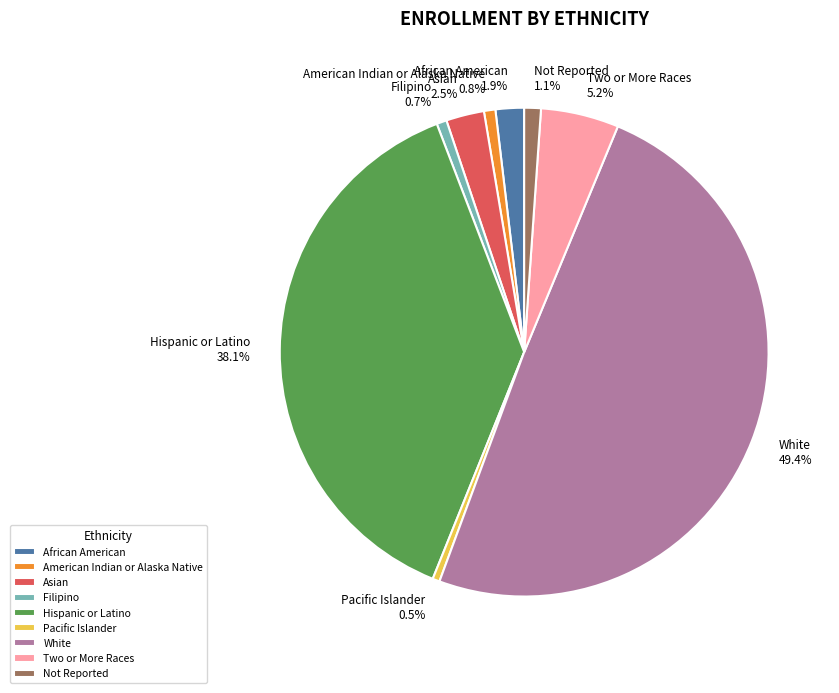

What is the total percentage of Asian and Pacific Islander?

3.0%